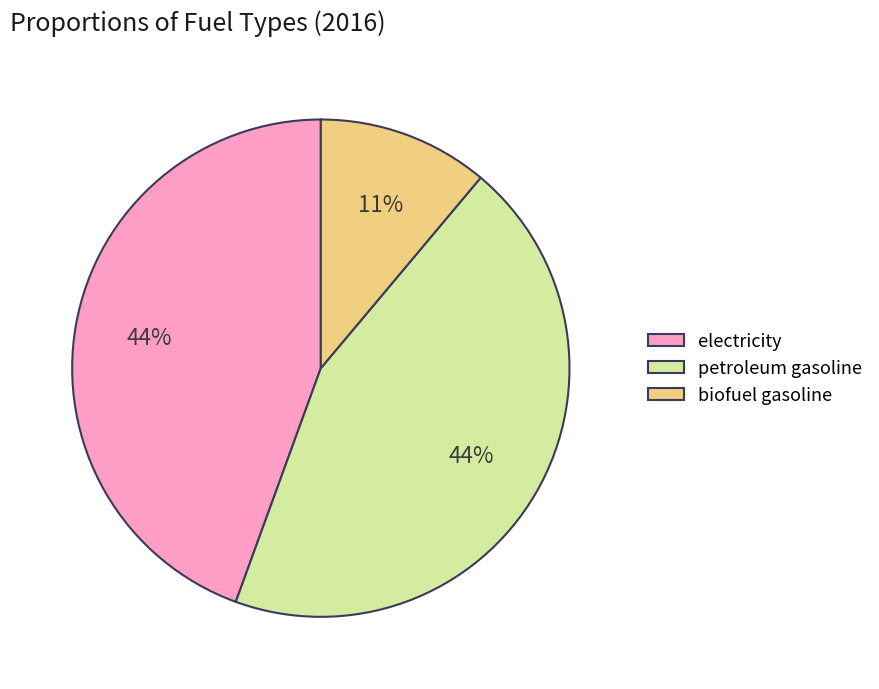

What is the smallest slice in the pie chart?

biofuel gasoline